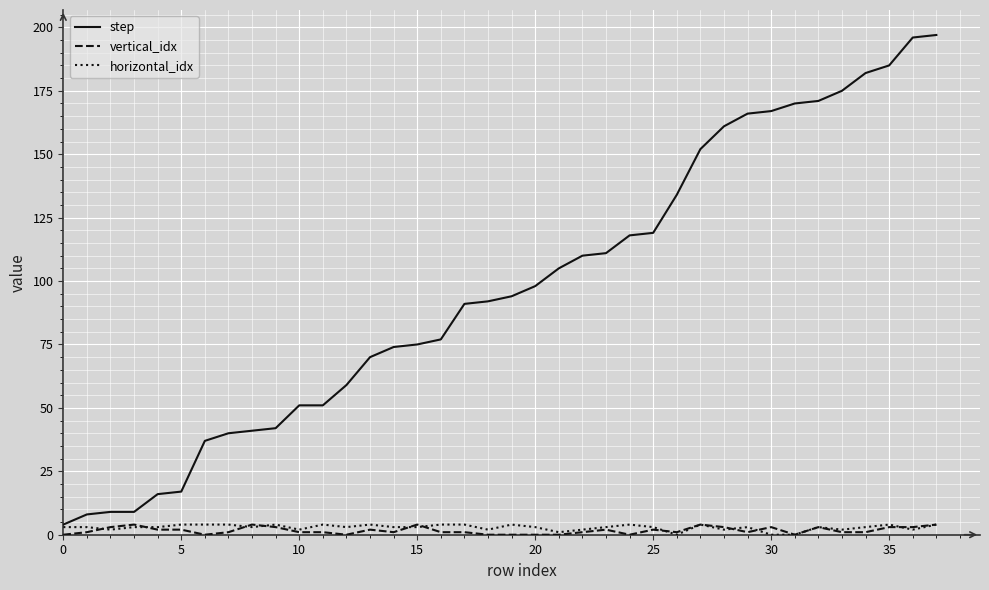

True or false: vertical_idx and step cross at least once.

False